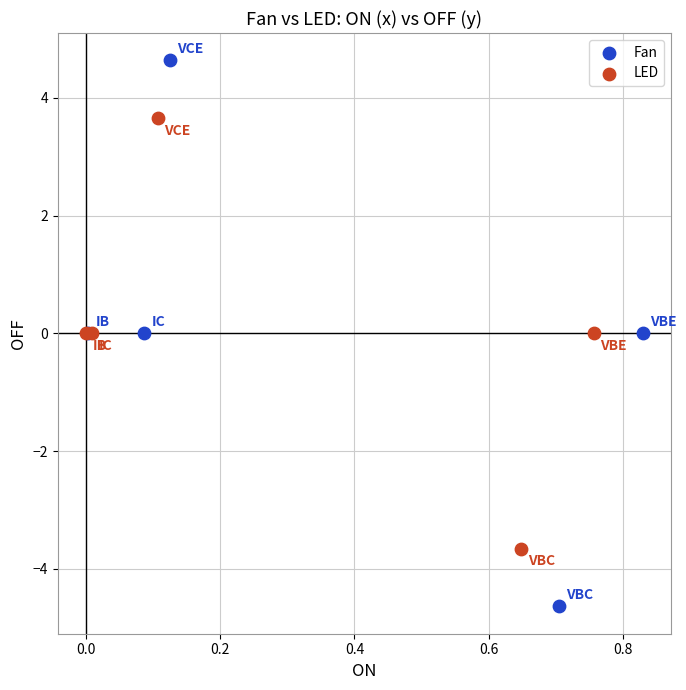

Which series has the largest Y range (max minus min)?

Fan